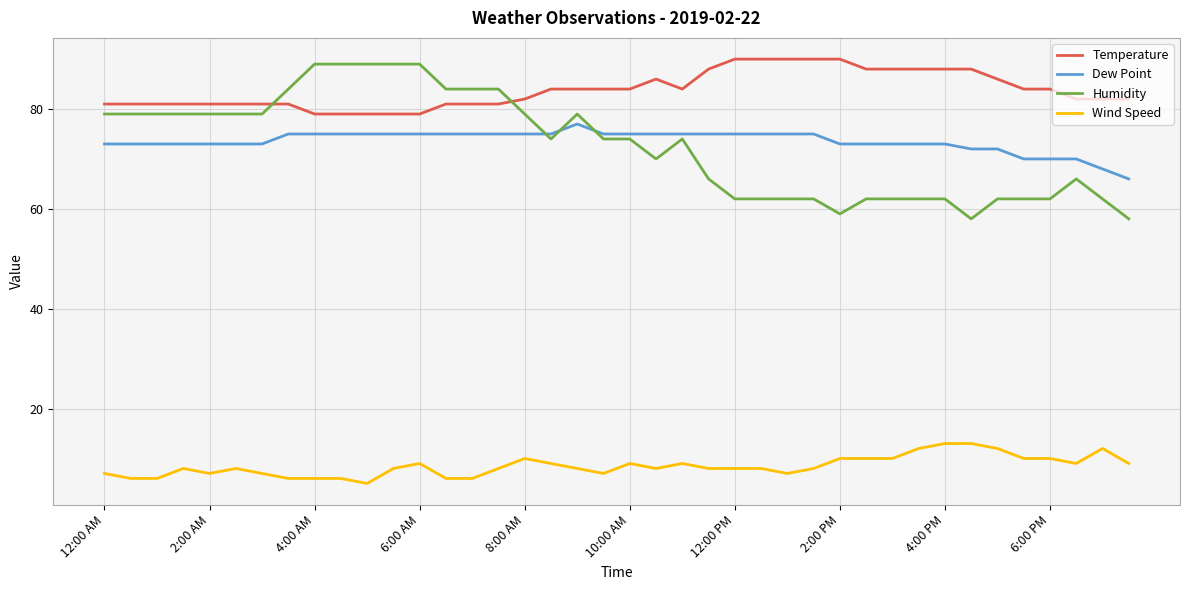

What is the maximum value for Dew Point?

77